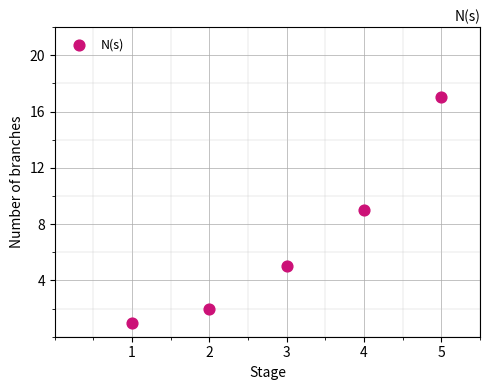

What is the average Y value?

7